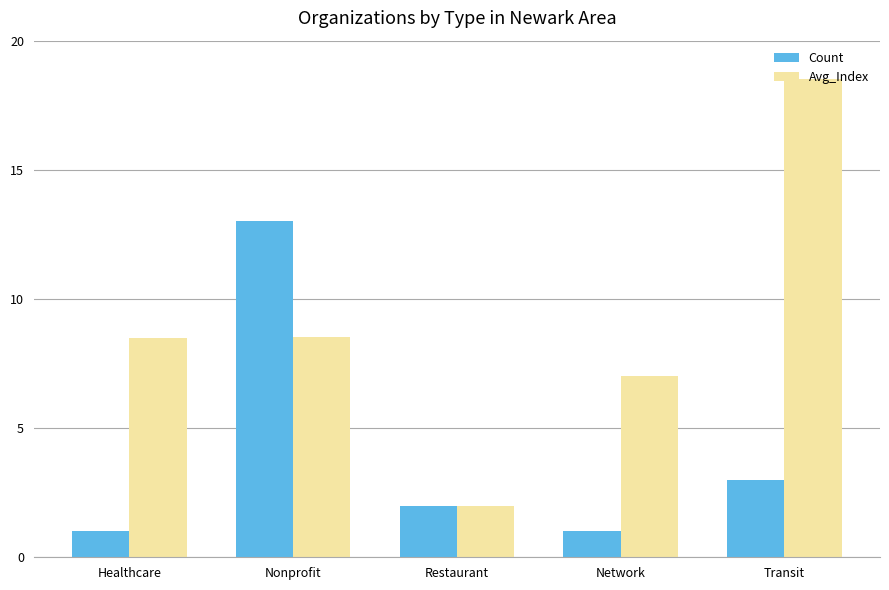

How many values in the Avg_Index series are below 8?

2